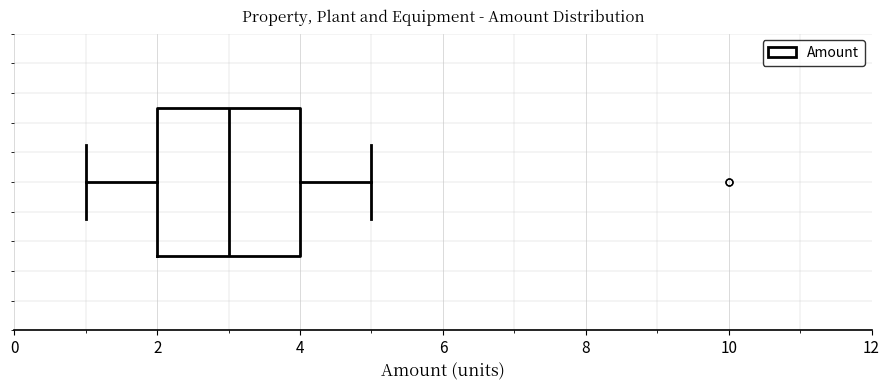

Read this box plot against the x-axis: the position of the median line, the range covered by the box, and the ends of both whiskers. The values are not printed on the chart, so give them approximately, as read against the axis.

median 3, box 2 to 4, whiskers 1 to 5